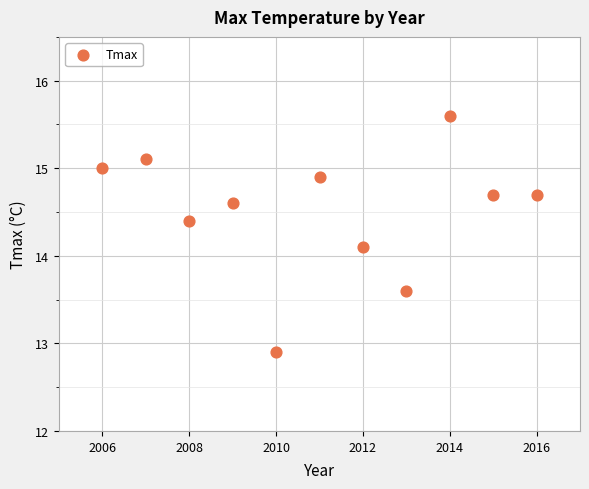

What Y value in the scatter plot is closest to 14?

14.1